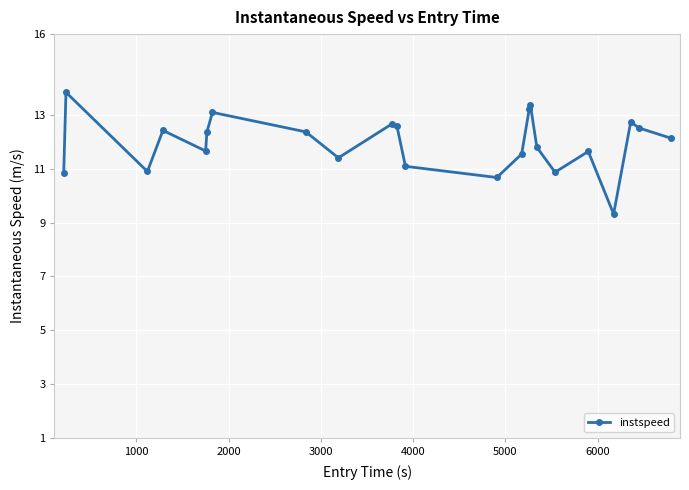

What is the greatest value displayed?

13.8